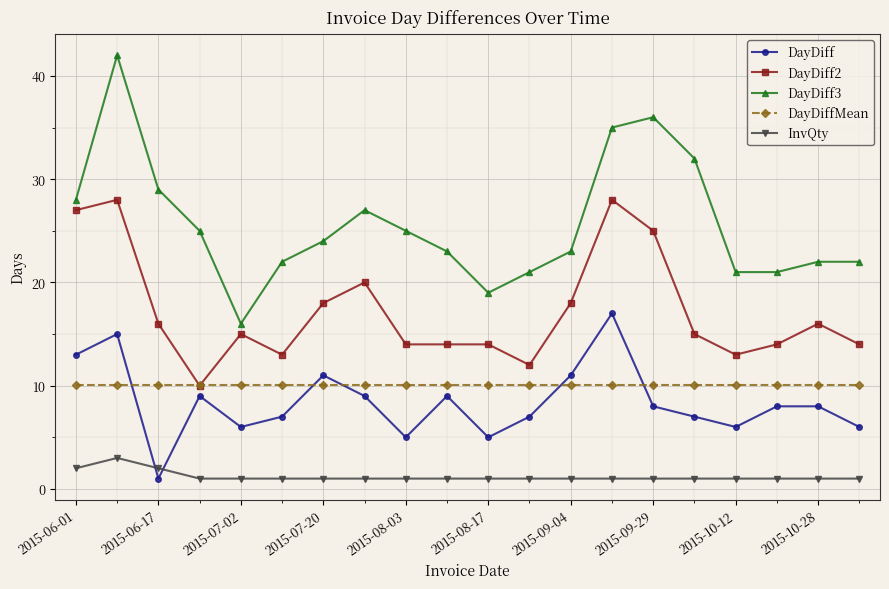

Reading right to left, what are all the values shown in this chart?

DayDiff: 6.0	8.0	8.0	6.0	7.0	8.0	17.0	11.0	7.0	5.0	9.0	5.0	9.0	11.0	7.0	6.0	9.0	1.0	15.0	13.0
DayDiff2: 14.0	16.0	14.0	13.0	15.0	25.0	28.0	18.0	12.0	14.0	14.0	14.0	20.0	18.0	13.0	15.0	10.0	16.0	28.0	27.0
DayDiff3: 22.0	22.0	21.0	21.0	32.0	36.0	35.0	23.0	21.0	19.0	23.0	25.0	27.0	24.0	22.0	16.0	25.0	29.0	42.0	28.0
DayDiffMean: 10.1	10.1	10.1	10.1	10.1	10.1	10.1	10.1	10.1	10.1	10.1	10.1	10.1	10.1	10.1	10.1	10.1	10.1	10.1	10.1
InvQty: 1.0	1.0	1.0	1.0	1.0	1.0	1.0	1.0	1.0	1.0	1.0	1.0	1.0	1.0	1.0	1.0	1.0	2.0	3.0	2.0